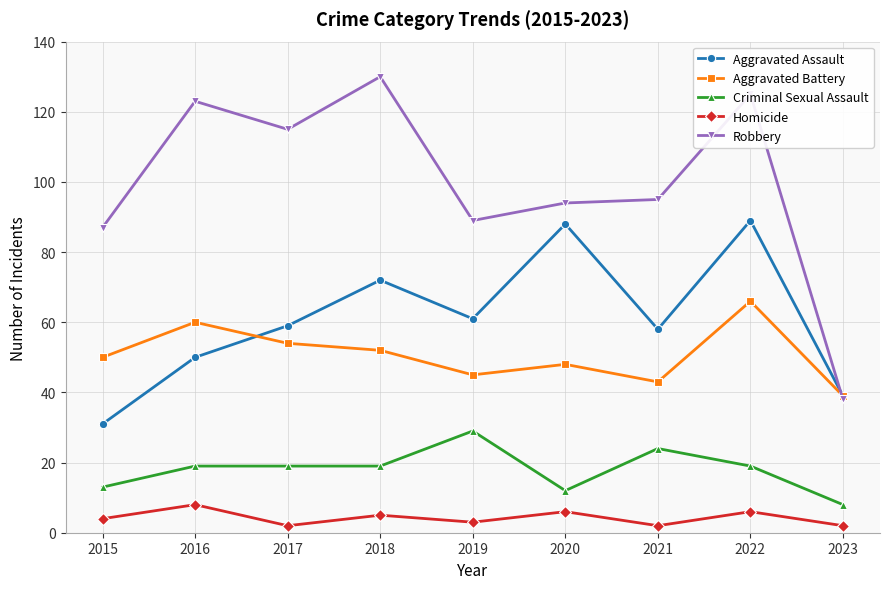

Reading left to right, what are all the values shown in this chart?

Aggravated Assault: 2015=31	2016=50	2017=59	2018=72	2019=61	2020=88	2021=58	2022=89	2023=39
Aggravated Battery: 2015=50	2016=60	2017=54	2018=52	2019=45	2020=48	2021=43	2022=66	2023=39
Criminal Sexual Assault: 2015=13	2016=19	2017=19	2018=19	2019=29	2020=12	2021=24	2022=19	2023=8
Homicide: 2015=4	2016=8	2017=2	2018=5	2019=3	2020=6	2021=2	2022=6	2023=2
Robbery: 2015=87	2016=123	2017=115	2018=130	2019=89	2020=94	2021=95	2022=125	2023=38